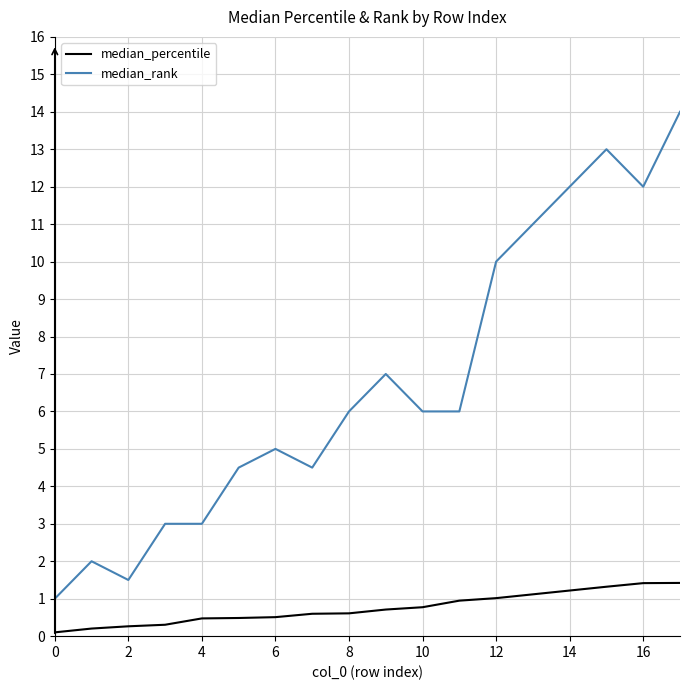

List the series in order of their overall mean, lowest first.

median_percentile, median_rank